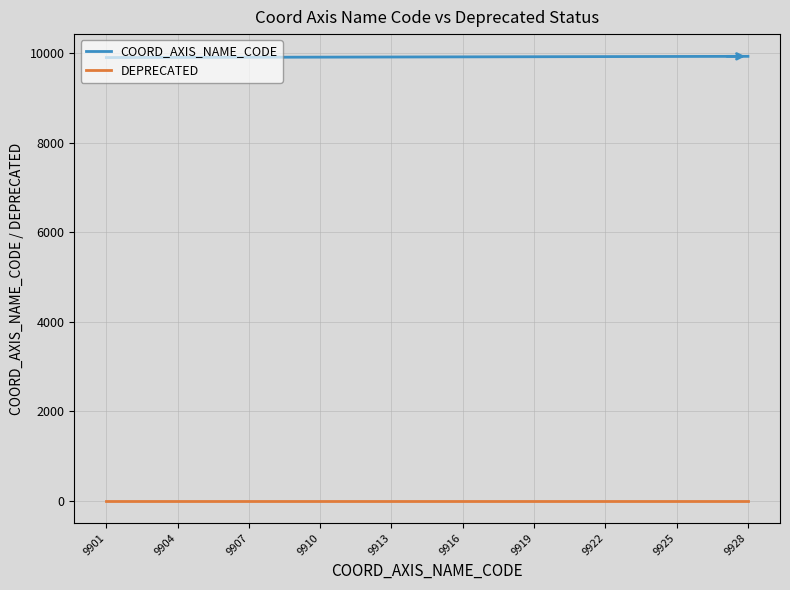

What is the maximum value shown in the chart?

9928